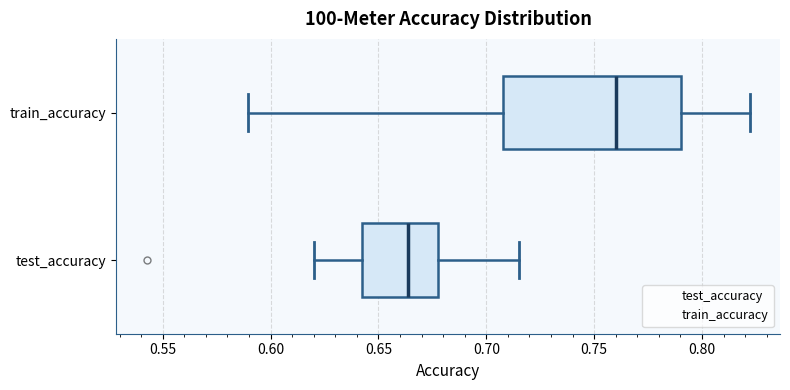

Reading bottom to top, read every box against the x-axis: the position of its median line, the range the box covers, and the ends of its whiskers. The values are not printed on the chart, so give them approximately, as read against the axis.

test_accuracy: median 0.665, box 0.645 to 0.675, whiskers 0.620 to 0.715
train_accuracy: median 0.760, box 0.710 to 0.790, whiskers 0.590 to 0.820